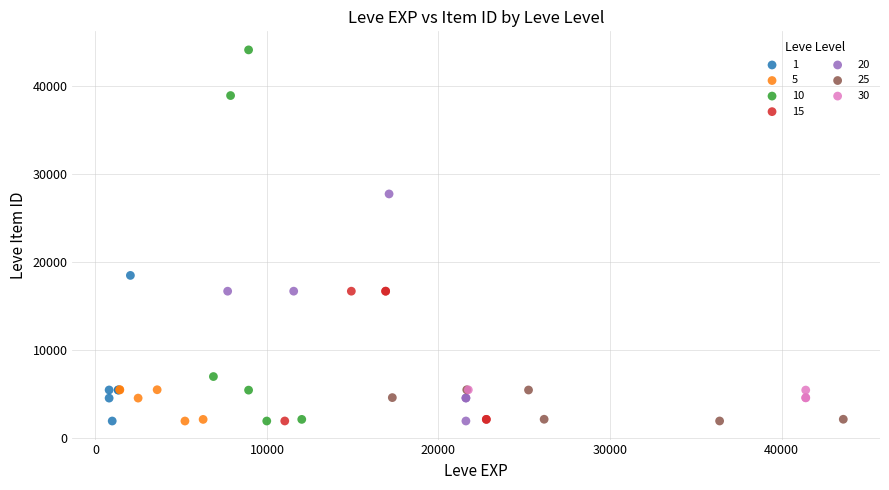

Which series has the largest Y range (max minus min)?

10